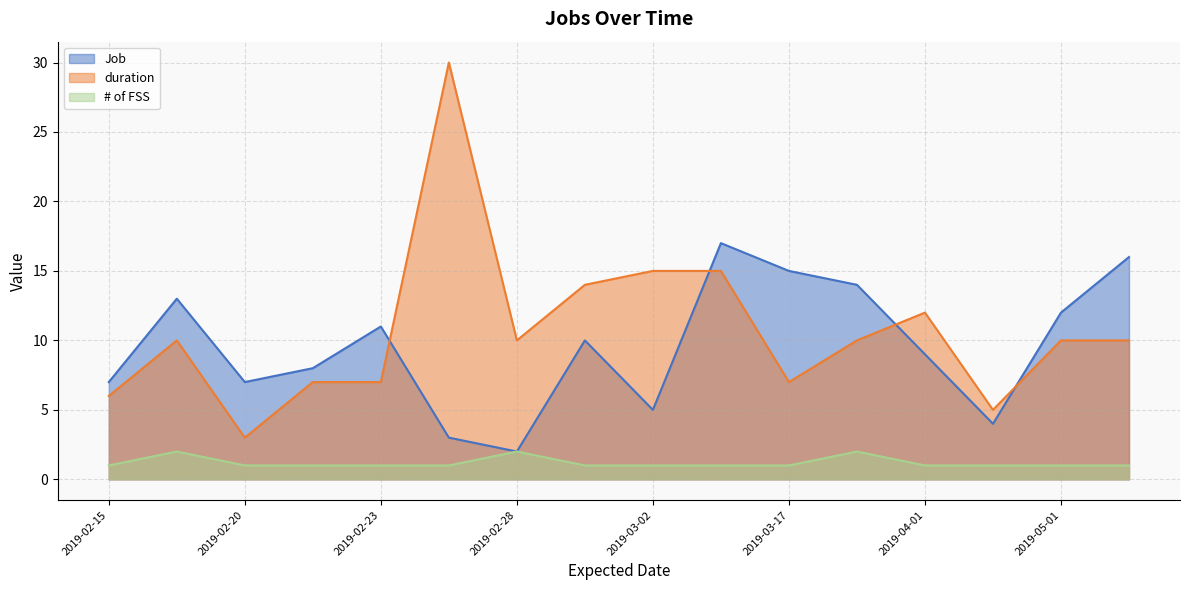

At which category does duration reach its first local valley?

2019-02-20